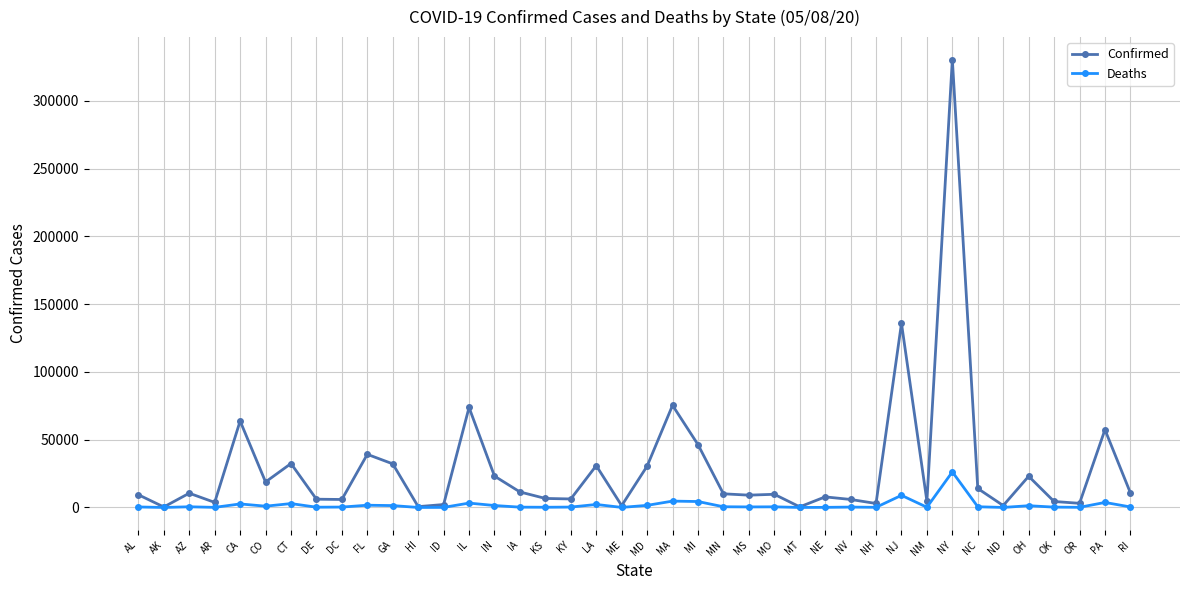

Rank the series by their maximum value, from lowest to highest.

Deaths, Confirmed